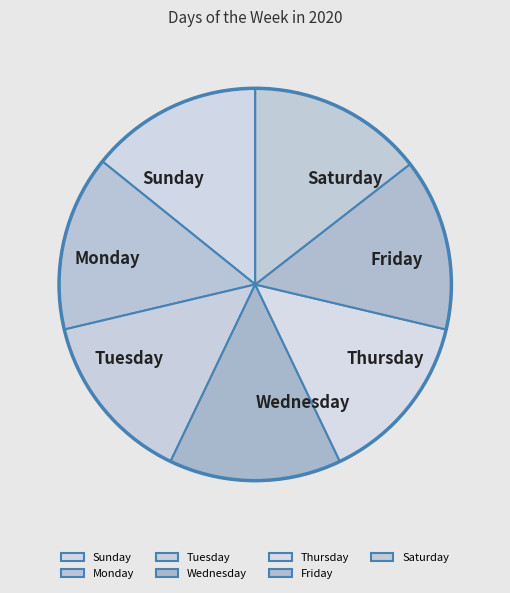

Is the sum of Tuesday and Sunday greater than half?

No